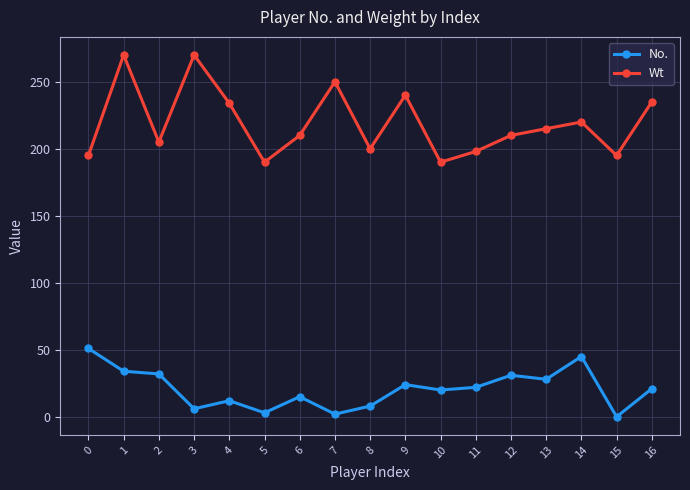

True or false: Wt and No. cross at least once.

False